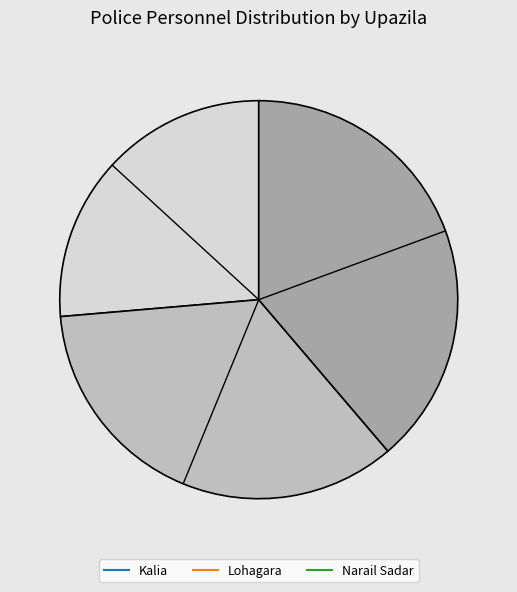

Which category has the smallest portion of the pie?

Kalia